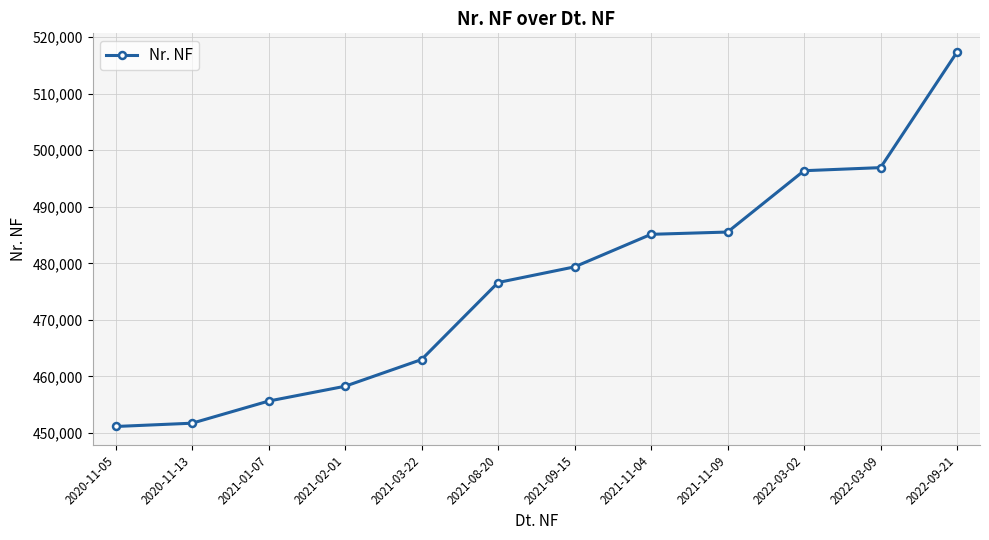

Which has a higher value, 2022-09-21 or 2021-09-15?

2022-09-21